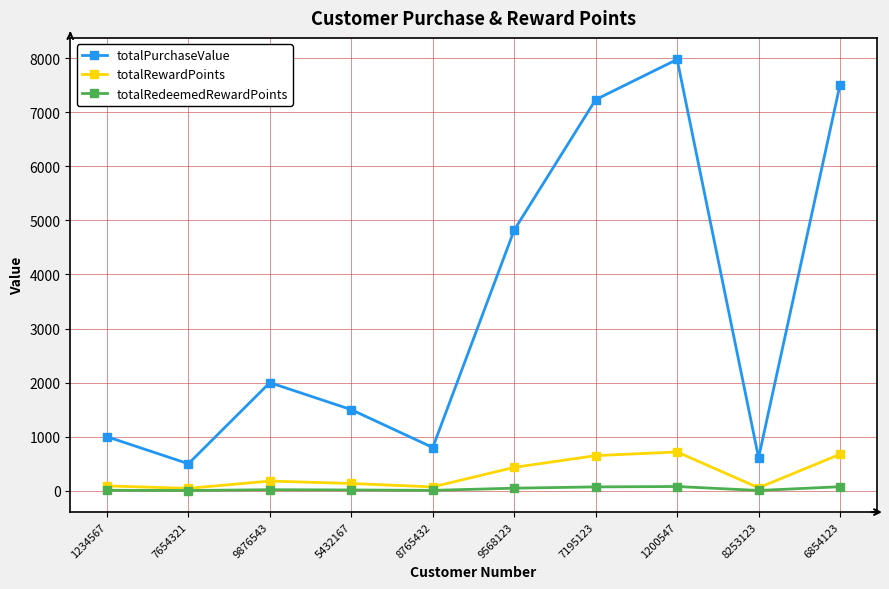

True or false: totalRewardPoints and totalPurchaseValue intersect in this chart.

False